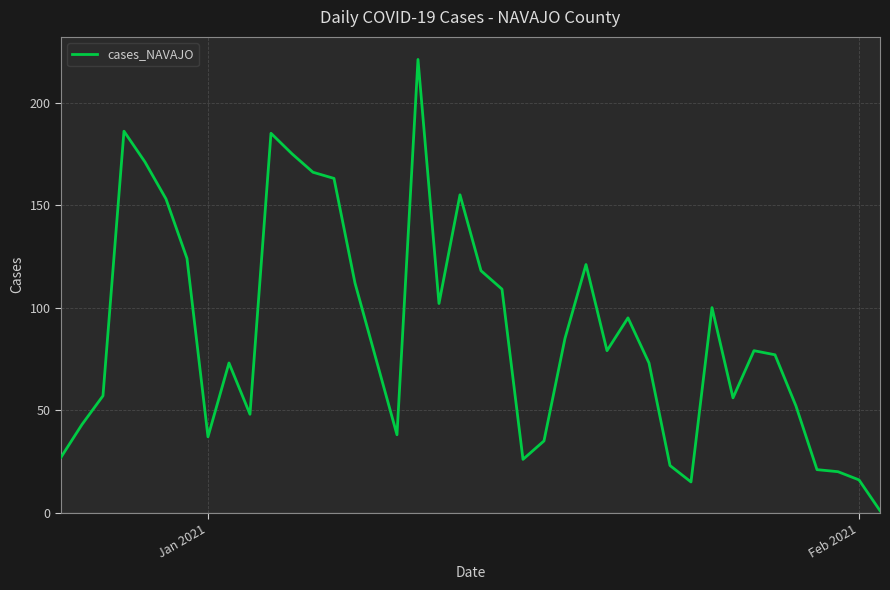

How many series are shown in this chart?

1